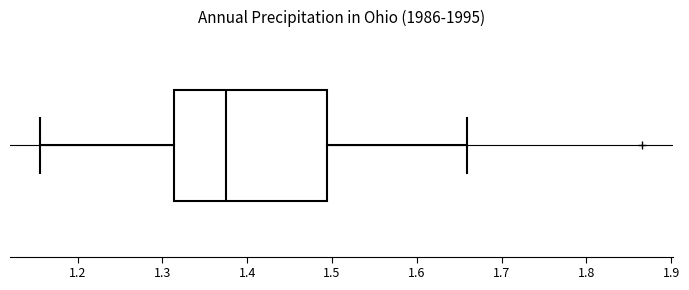

Read this box plot against the x-axis: the position of the median line, the range covered by the box, and the ends of both whiskers. The values are not printed on the chart, so give them approximately, as read against the axis.

median 1.37, box 1.31 to 1.49, whiskers 1.16 to 1.66